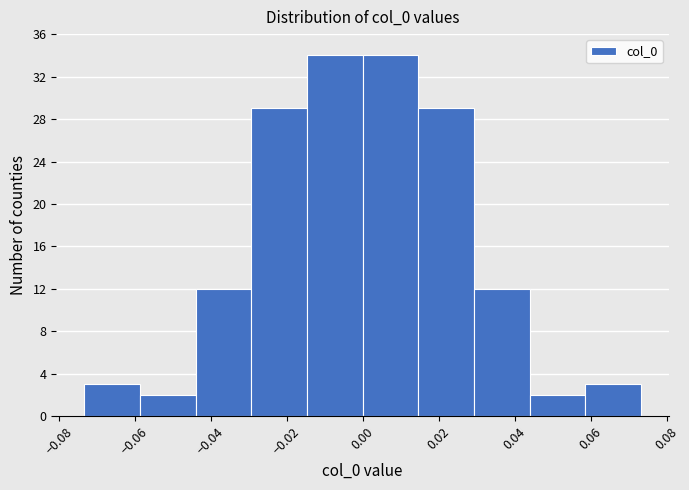

Reading left to right, list every bar in this chart as the range it spans on the x-axis followed by its height. Neither the bar edges nor the heights are printed on the chart, so give them approximately, as read against the axes.

-0.074 to -0.058: 3
-0.058 to -0.044: 2
-0.044 to -0.030: 12
-0.030 to -0.014: 29
-0.014 to 0.000: 34
0.000 to 0.014: 34
0.014 to 0.030: 29
0.030 to 0.044: 12
0.044 to 0.058: 2
0.058 to 0.074: 3